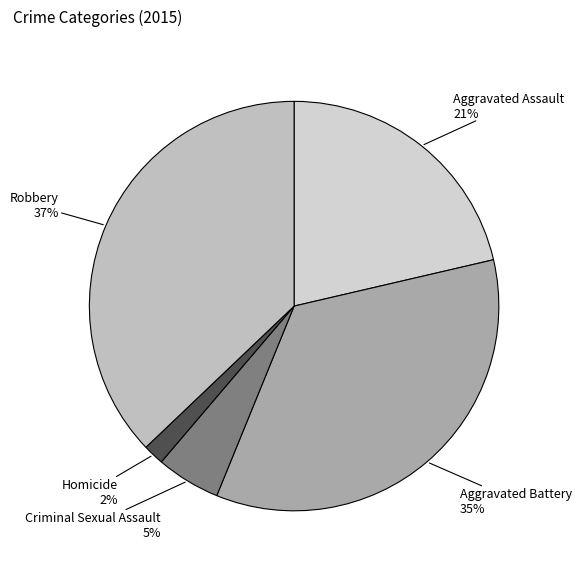

Which slice is the largest?

Robbery